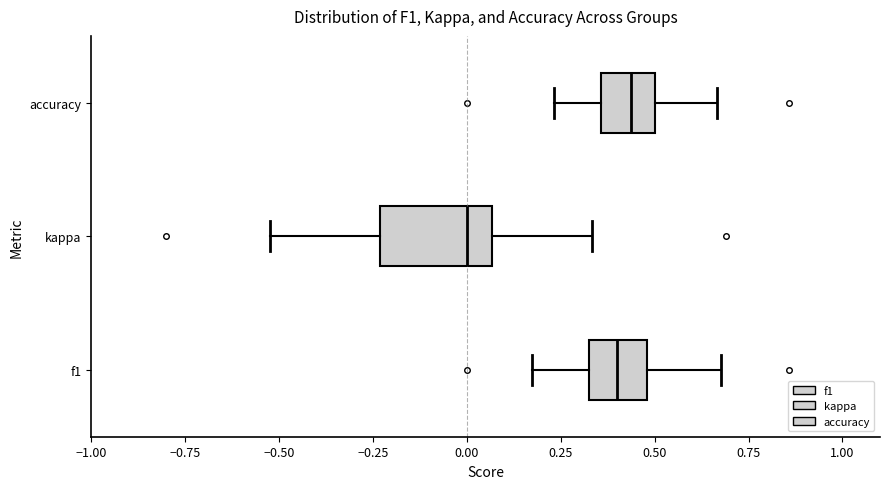

Reading bottom to top, read every box against the x-axis: the position of its median line, the range the box covers, and the ends of its whiskers. The values are not printed on the chart, so give them approximately, as read against the axis.

f1: median 0.40, box 0.35 to 0.50, whiskers 0.15 to 0.70
kappa: median 0.00, box -0.25 to 0.05, whiskers -0.50 to 0.35
accuracy: median 0.45, box 0.35 to 0.50, whiskers 0.25 to 0.65